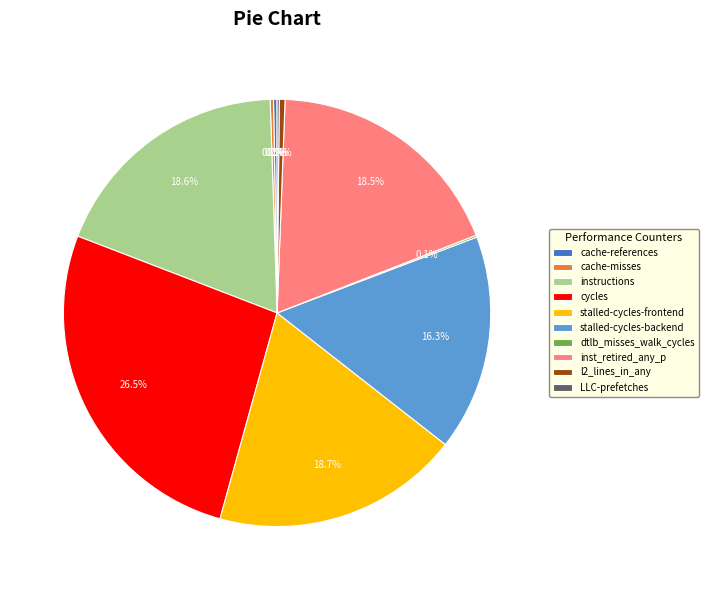

Do inst_retired_any_p and stalled-cycles-backend together represent more than half of the pie?

No